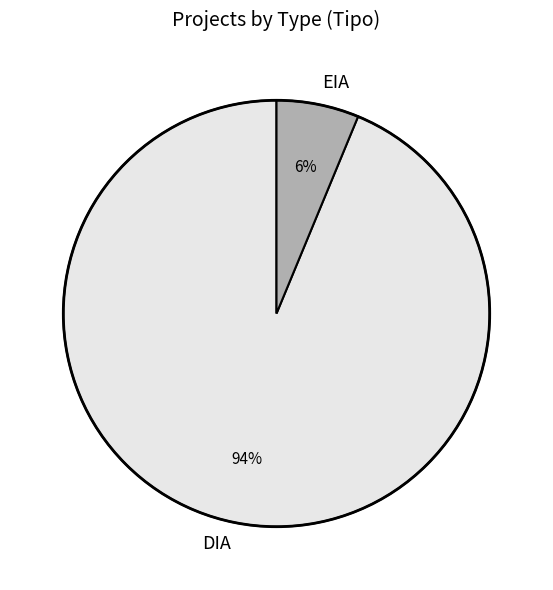

How many slices are in this pie chart?

2